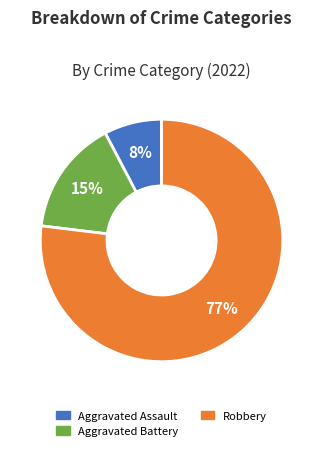

To the nearest percent, what is the average slice percentage?

33%